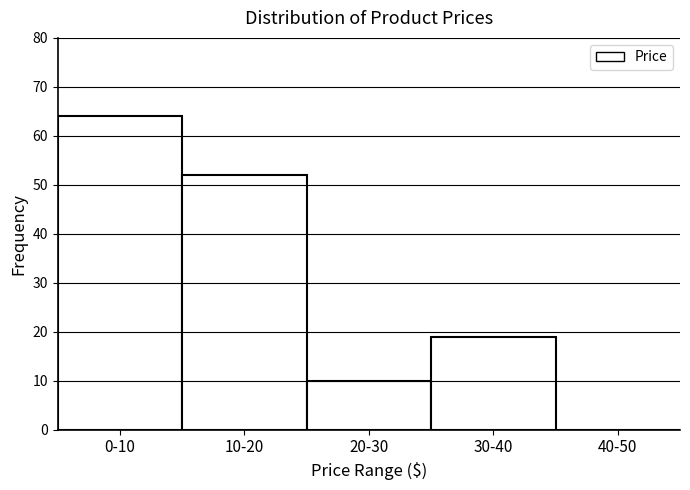

Reading right to left, what are all the values shown in this chart?

40-50=0	30-40=19	20-30=10	10-20=52	0-10=64